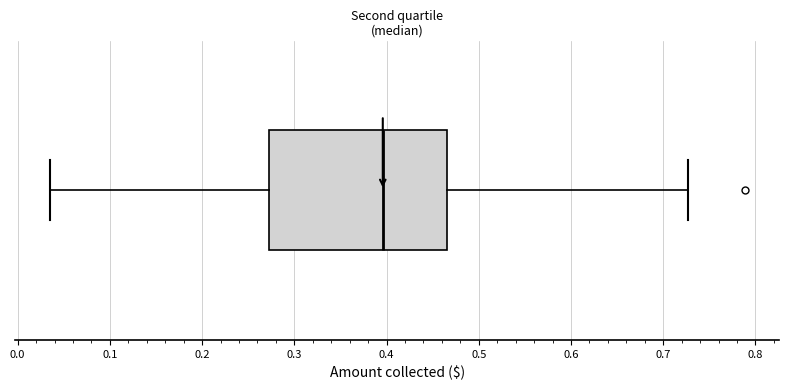

Where does the median line of the box sit on the x-axis? The values are not printed on the chart, so give them approximately, as read against the axis.

0.40